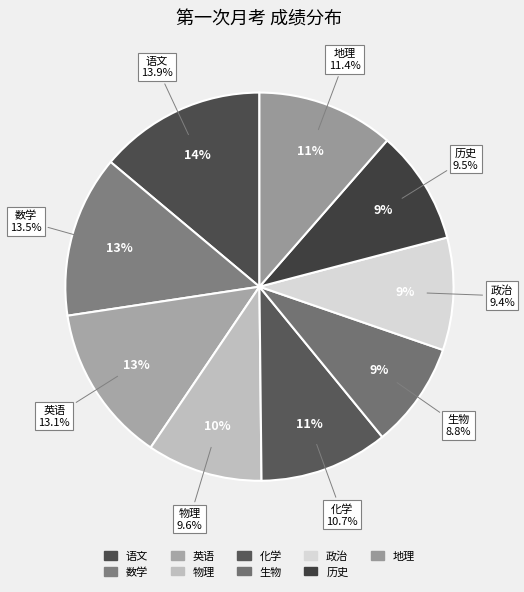

Count the number of slices in the pie.

9